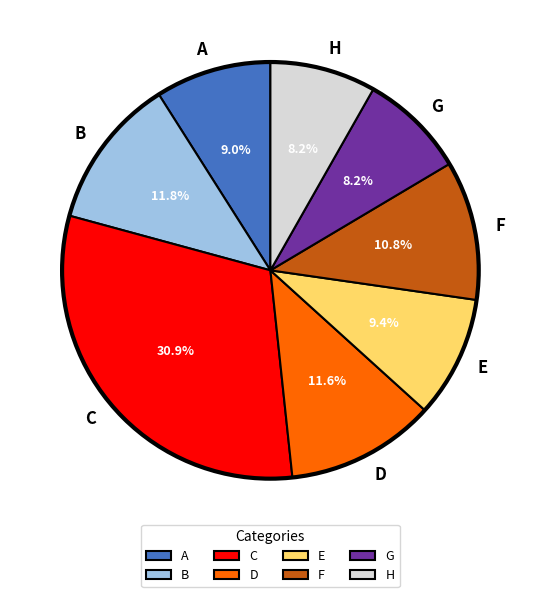

Is there a majority slice in this chart?

No